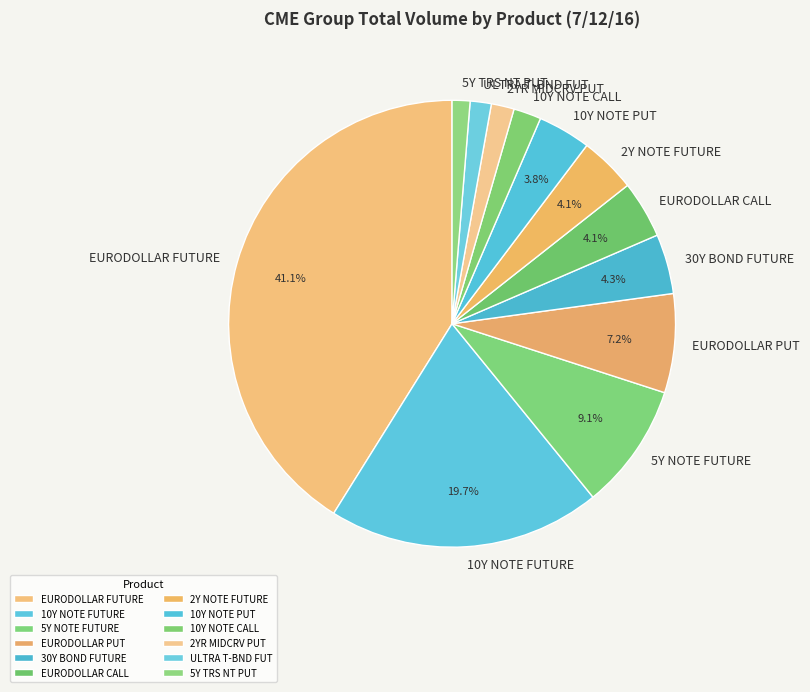

True or false: ULTRA T-BND FUT accounts for 7% of the total.

False